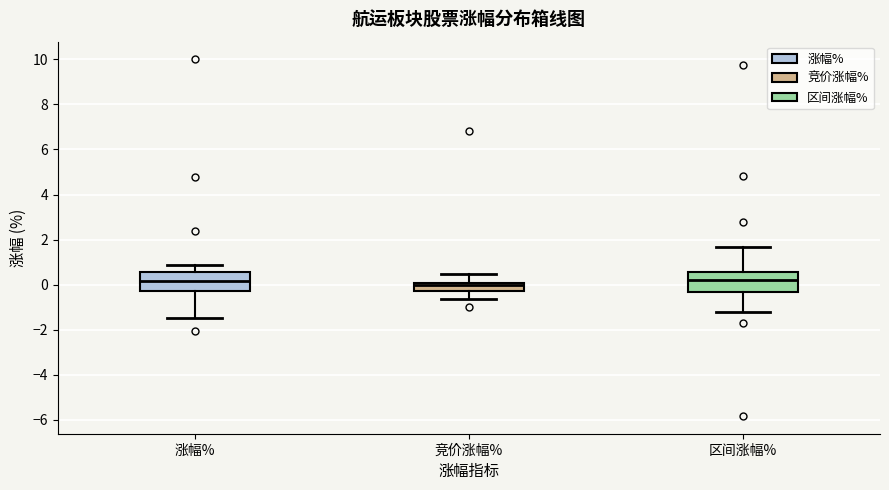

Where is the upper edge of the box for 涨幅% on the y-axis? The values are not printed on the chart, so give them approximately, as read against the axis.

0.6